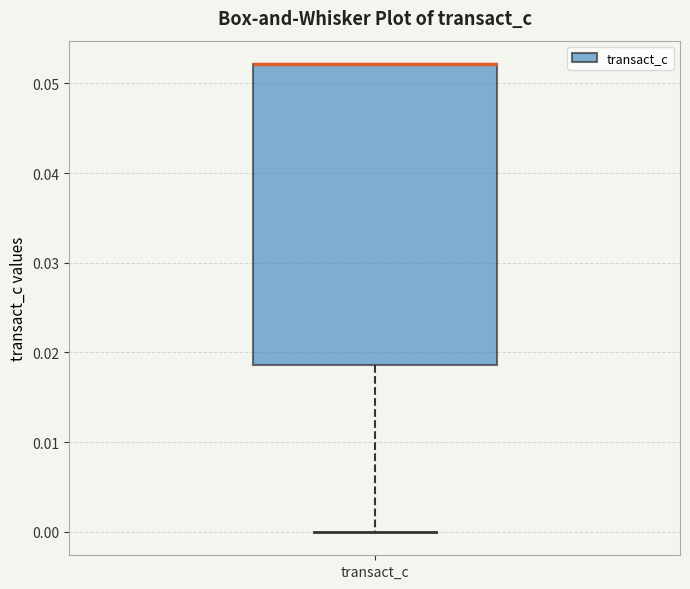

Transcribe this box plot: give where the median line is, the range the box spans, and where the two whiskers end, as read against the y-axis. The values are not printed on the chart, so give them approximately, as read against the axis.

median 0.052 (drawn on the box's upper edge), box 0.019 to 0.052, whiskers 0.000 to 0.052